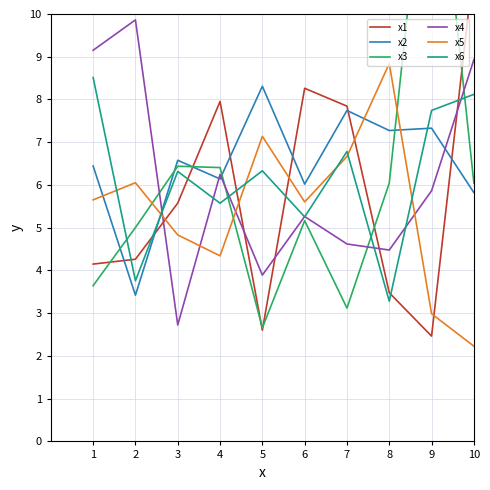

How many lines are shown in the chart?

6